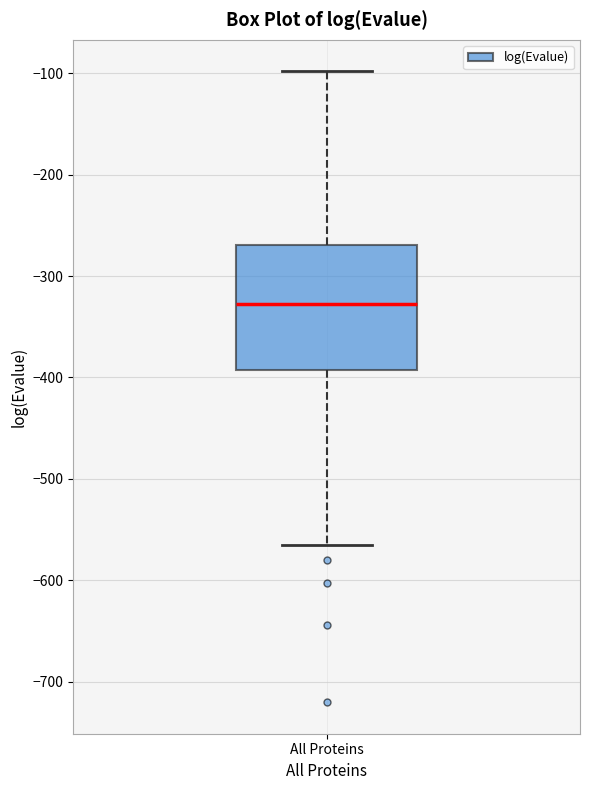

Where does the upper whisker of the box for All Proteins end on the y-axis? The values are not printed on the chart, so give them approximately, as read against the axis.

-100